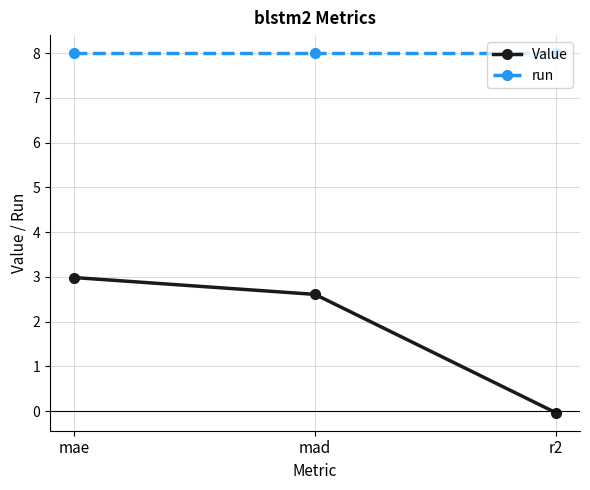

What is the label of the 2nd point from the right?

mad